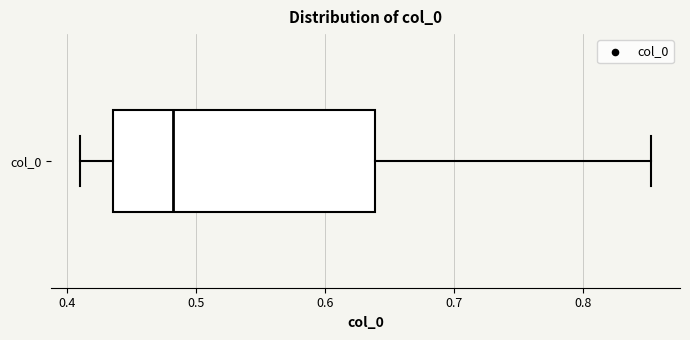

Where is the left edge of the box for col_0 on the x-axis? The values are not printed on the chart, so give them approximately, as read against the axis.

0.44